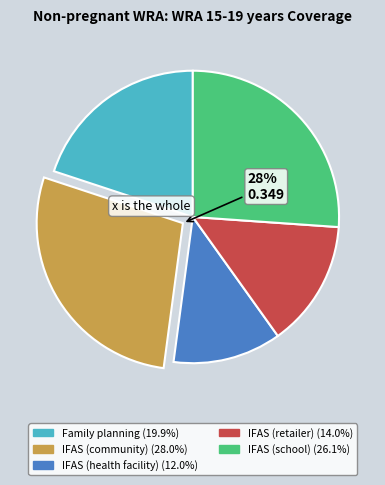

Which has a higher value, IFAS (community) or Family planning?

IFAS (community)